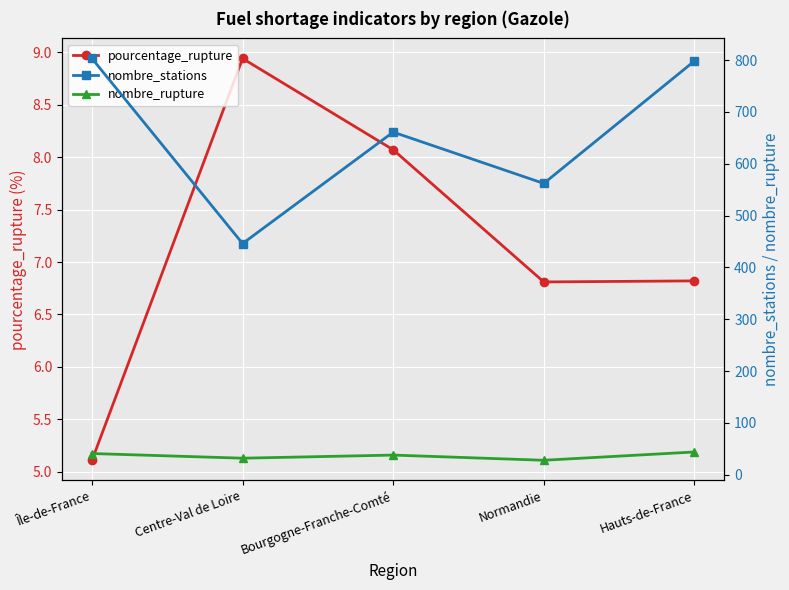

What is the total value across all series at Centre-Val de Loire?

486.9